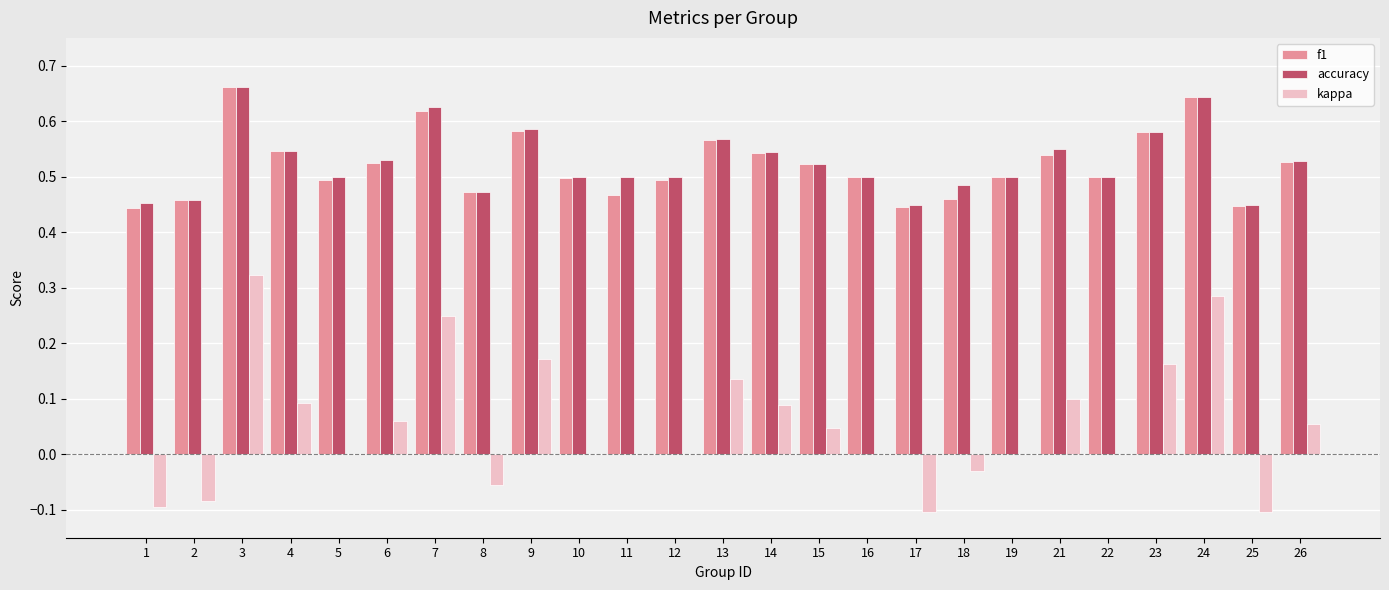

What is the sum of the f1 values at 7 and 21?

1.2